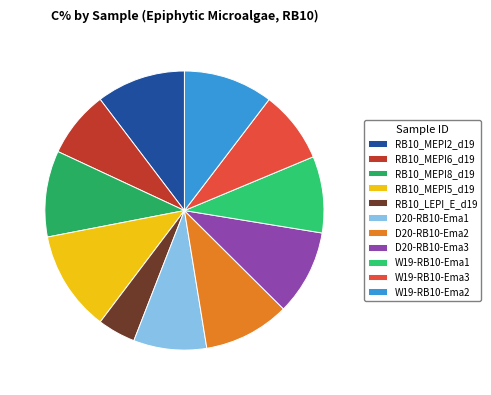

What percentage is NOT represented by W19-RB10-Ema3?

91.7%